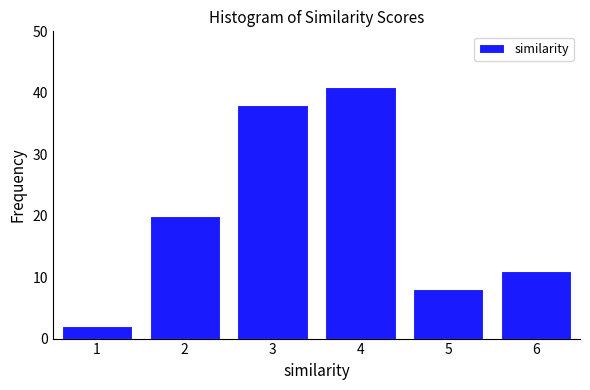

Reading left to right, transcribe this chart: for each bar, give the range it covers on the x-axis and its height. The values are not printed on the chart, so give them approximately, as read against the axis.

0.5 to 1.5: 2
1.5 to 2.5: 20
2.5 to 3.5: 38
3.5 to 4.5: 41
4.5 to 5.5: 8
5.5 to 6.5: 11